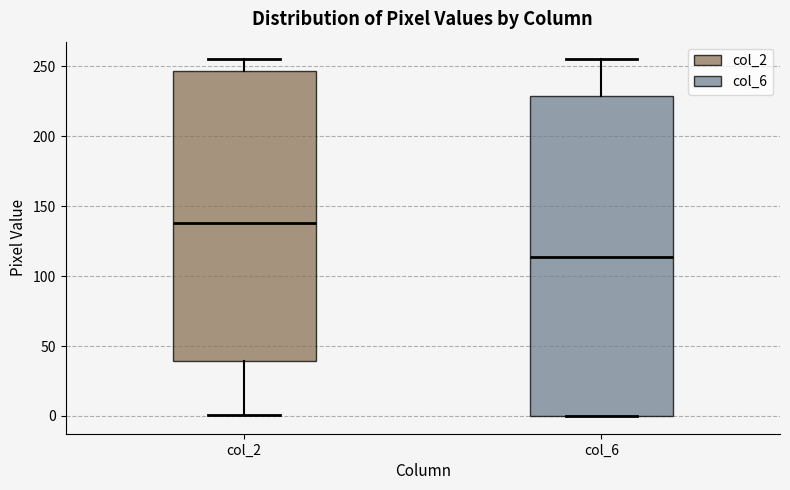

Reading left to right, transcribe this box plot: for each box, give where its median line is, the range the box spans, and where its two whiskers end, as read against the y-axis. The values are not printed on the chart, so give them approximately, as read against the axis.

col_2: median 140, box 40 to 245, whiskers 0 to 255
col_6: median 115, box 0 to 230, whiskers 0 to 255